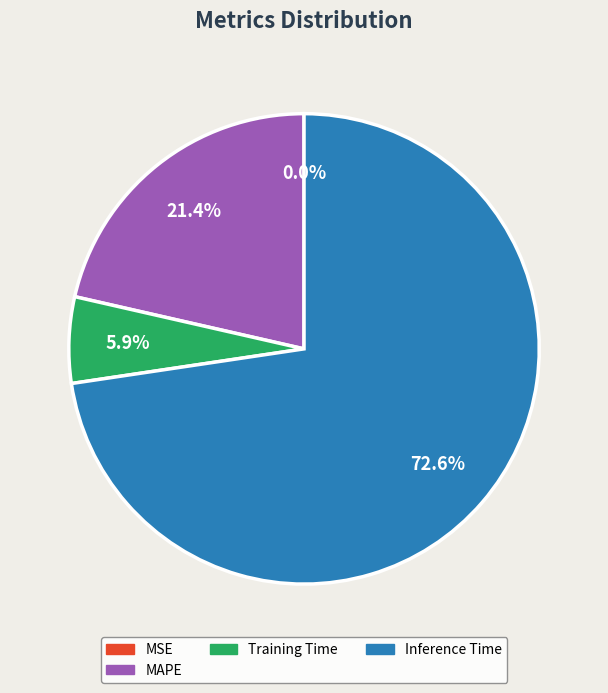

Is Inference Time the majority of the pie?

Yes